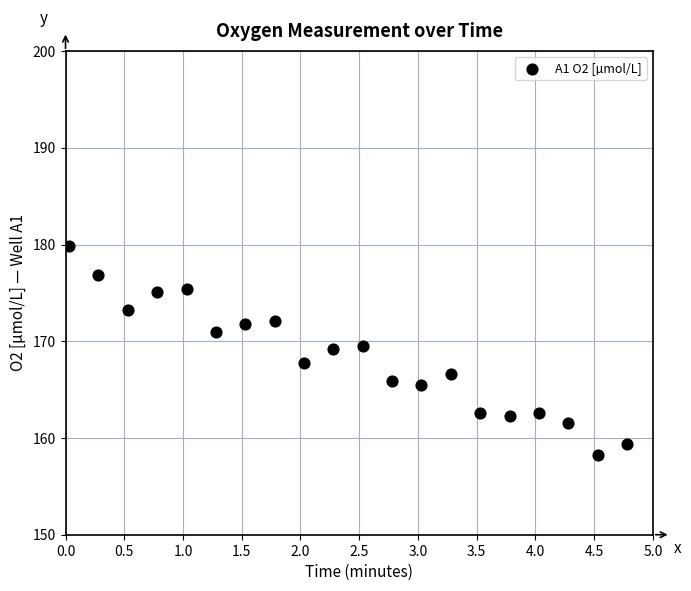

What is the range of X values (max minus min)?

4.8